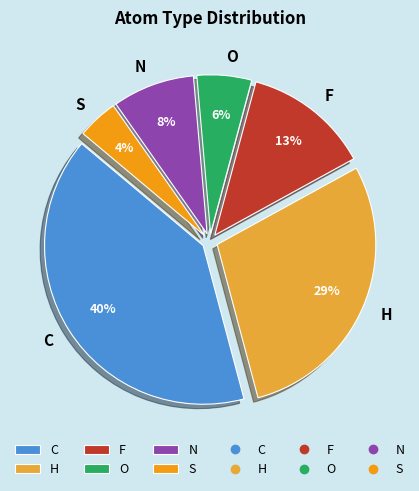

Rank the categories by value from lowest to highest.

S, O, N, F, H, C